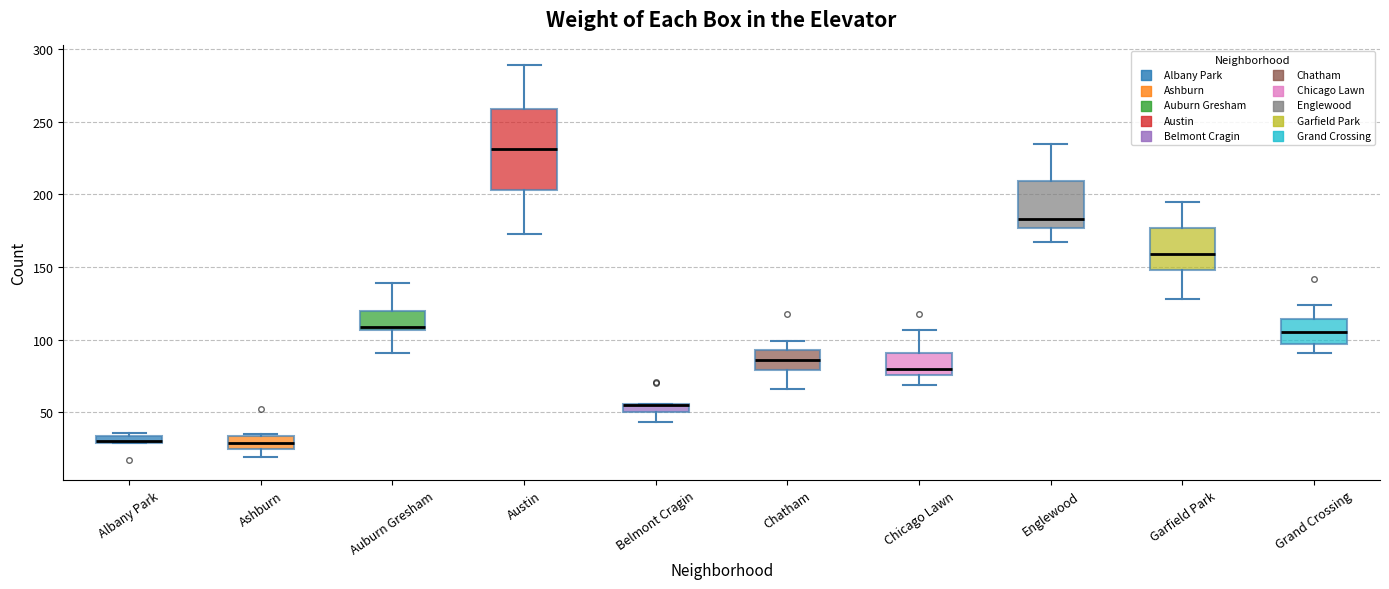

Comparing the boxes themselves (not the whiskers), which one is the tallest?

Austin